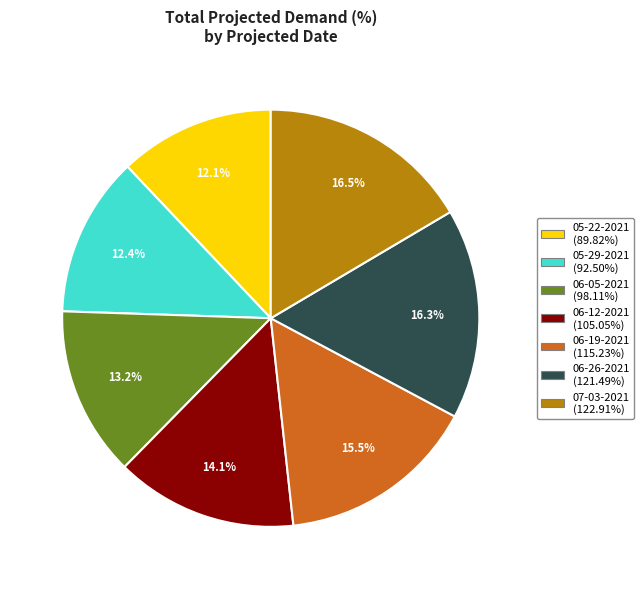

Is there any slice that represents more than half of the pie?

No